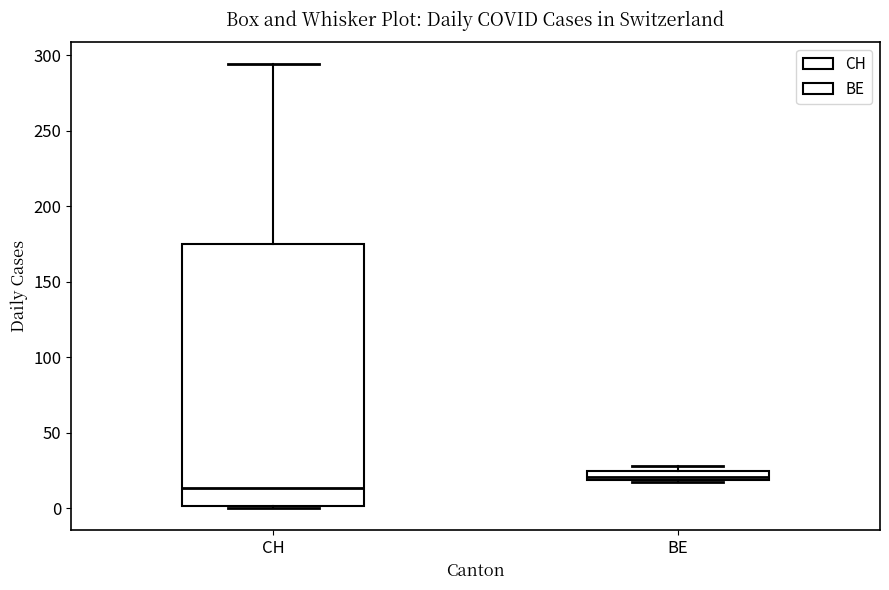

Which box's median line is the lowest?

CH